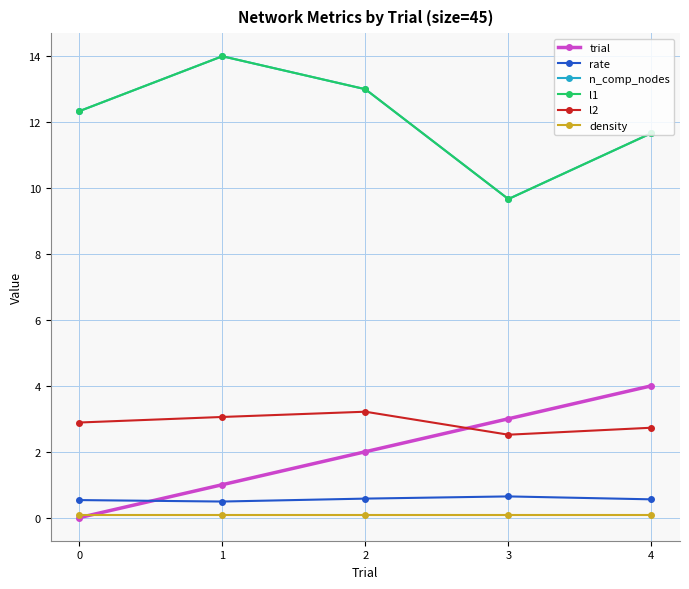

How many lines are shown in the chart?

6